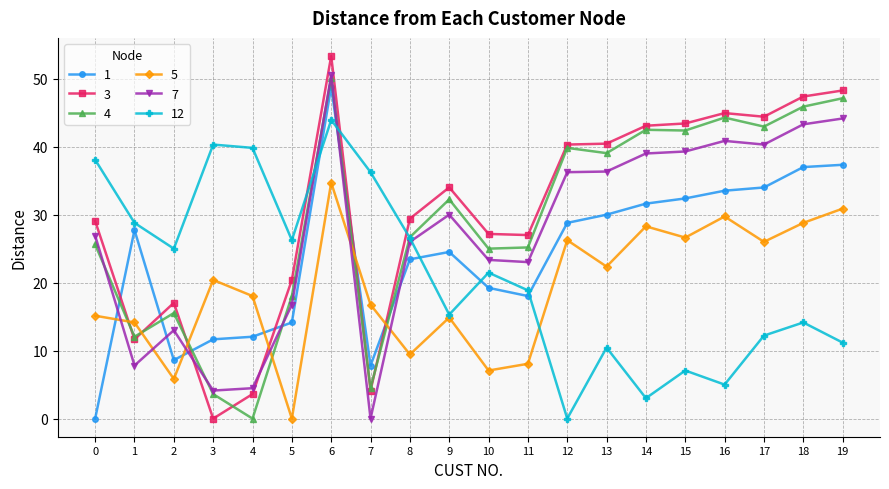

Is the value of 7 at 4 greater than the value of 4 at 16?

No